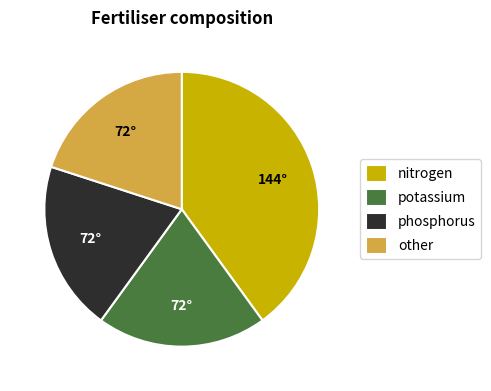

How many segments does this pie chart have?

4